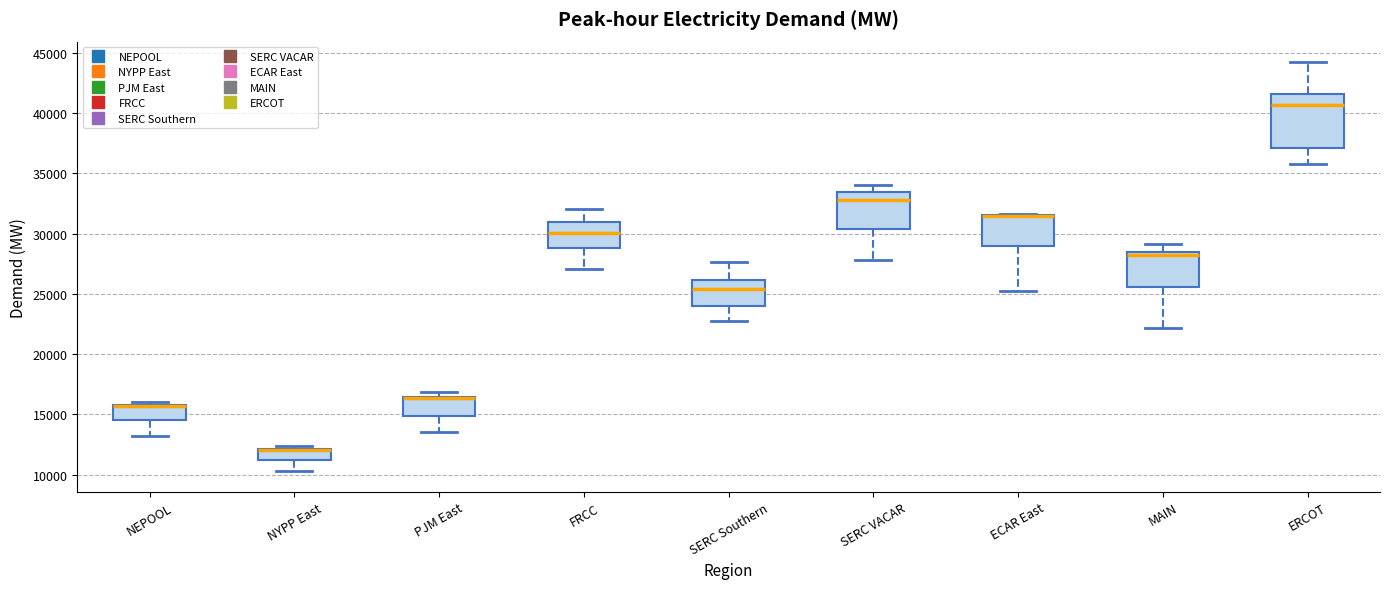

Reading left to right, read every box against the y-axis: the position of its median line, the range the box covers, and the ends of its whiskers. The values are not printed on the chart, so give them approximately, as read against the axis.

NEPOOL: median 15500 (drawn on the box's upper edge), box 14500 to 16000, whiskers 13000 to 16000 (just above the box's upper edge)
NYPP East: median 12000 (drawn on the box's upper edge), box 11000 to 12000, whiskers 10500 to 12500
PJM East: median 16500 (drawn on the box's upper edge), box 15000 to 16500, whiskers 13500 to 17000
FRCC: median 30000, box 29000 to 31000, whiskers 27000 to 32000
SERC Southern: median 25500, box 24000 to 26000, whiskers 22500 to 27500
SERC VACAR: median 33000, box 30500 to 33500, whiskers 28000 to 34000
ECAR East: median 31500 (drawn on the box's upper edge), box 29000 to 31500, whiskers 25500 to 31500
MAIN: median 28000, box 25500 to 28500, whiskers 22000 to 29000
ERCOT: median 40500, box 37000 to 41500, whiskers 36000 to 44000